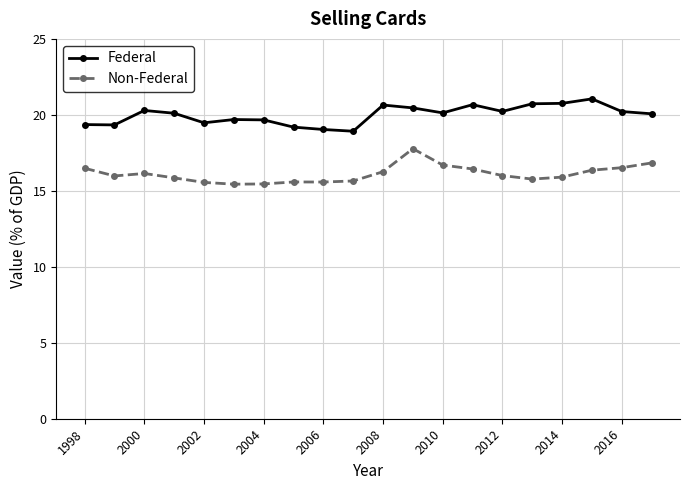

List the series in order of their overall mean, highest first.

Federal, Non-Federal